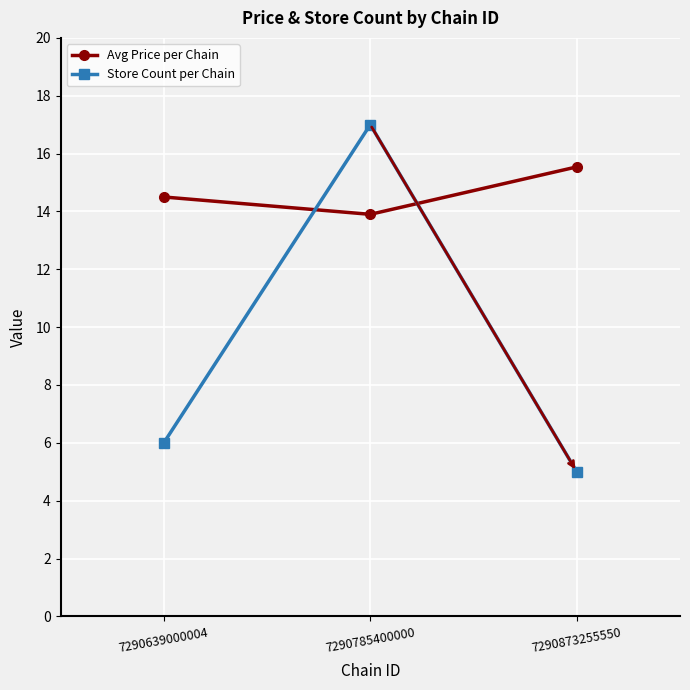

What is the sum of all Avg Price per Chain values?

43.9